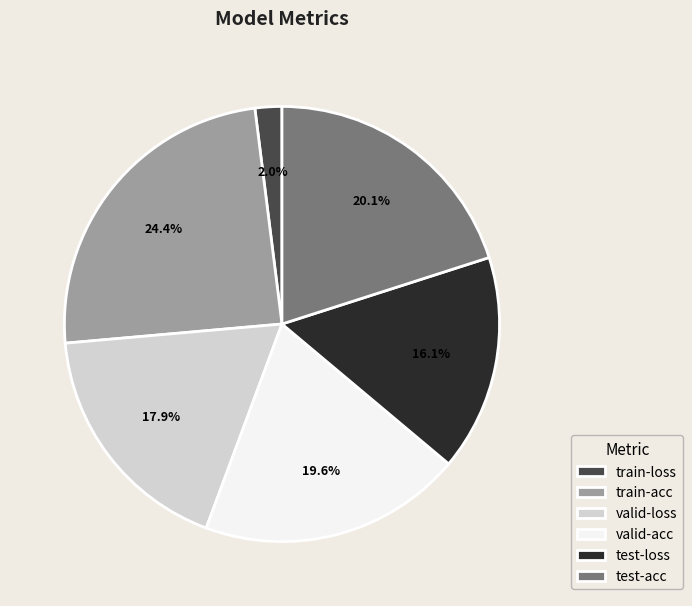

How many segments does this pie chart have?

6